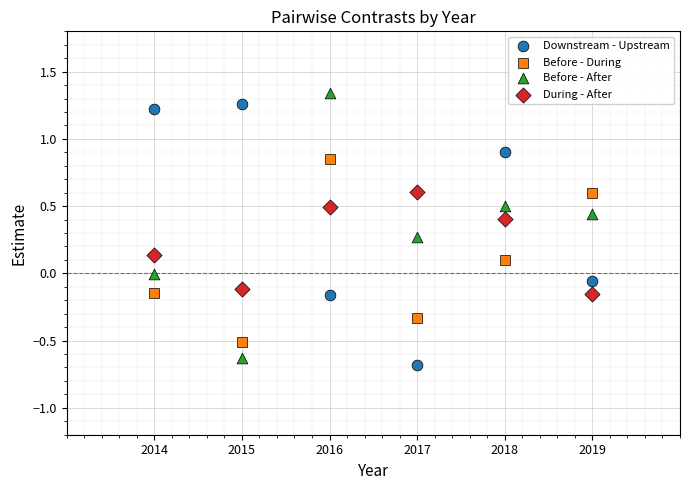

Across all data points, what is the range of X values (max minus min)?

5.0